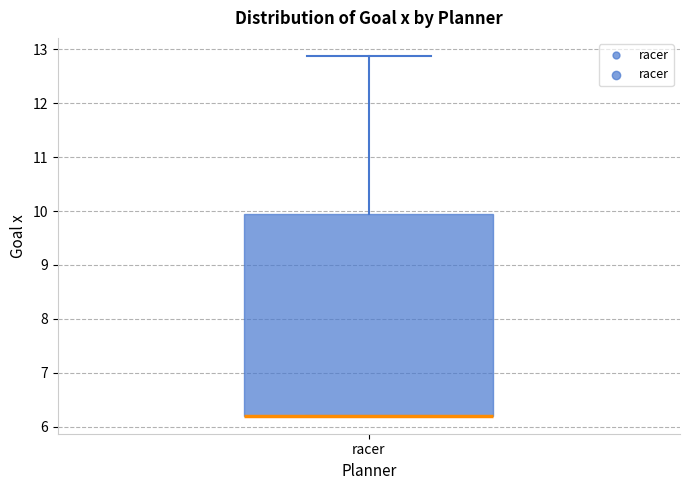

Transcribe this box plot: give where the median line is, the range the box spans, and where the two whiskers end, as read against the y-axis. The values are not printed on the chart, so give them approximately, as read against the axis.

median 6.2 (drawn on the box's lower edge), box 6.2 to 10.0, whiskers 6.2 to 12.9